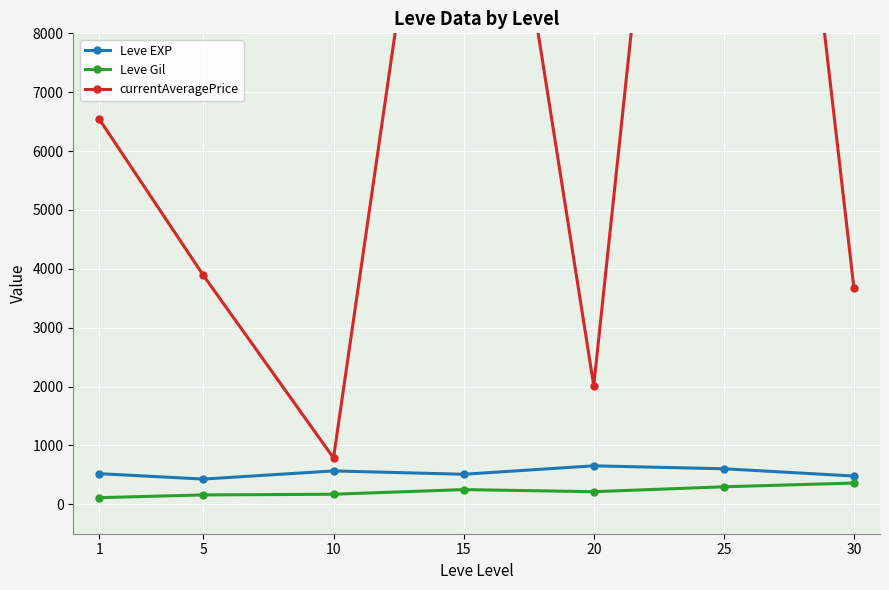

Rank the categories by Leve Gil value from highest to lowest.

30, 25, 15, 20, 10, 5, 1